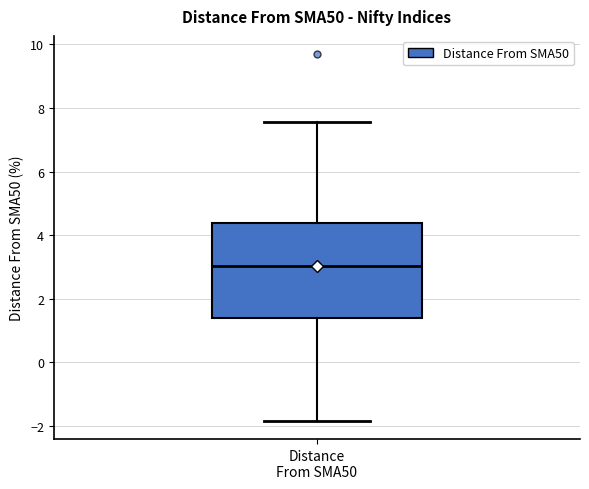

Read this box plot against the y-axis: the position of the median line, the range covered by the box, and the ends of both whiskers. The values are not printed on the chart, so give them approximately, as read against the axis.

median 3.0, box 1.4 to 4.4, whiskers -1.8 to 7.6